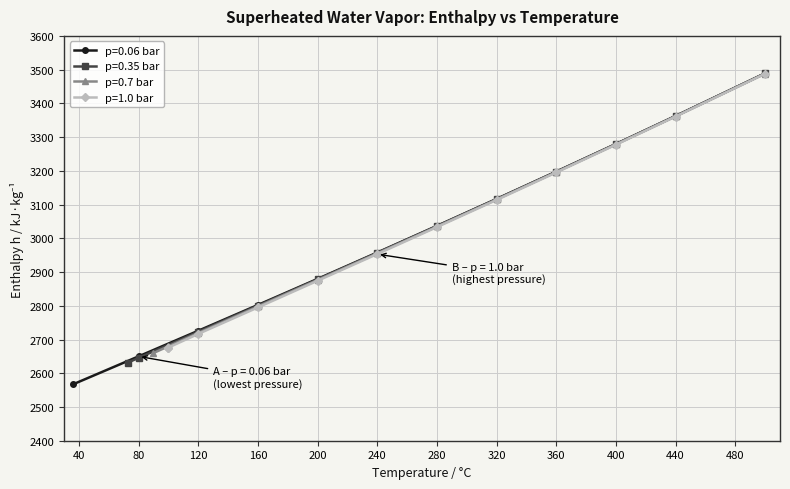

Where does the p=0.06 bar series first go above 3036?

280